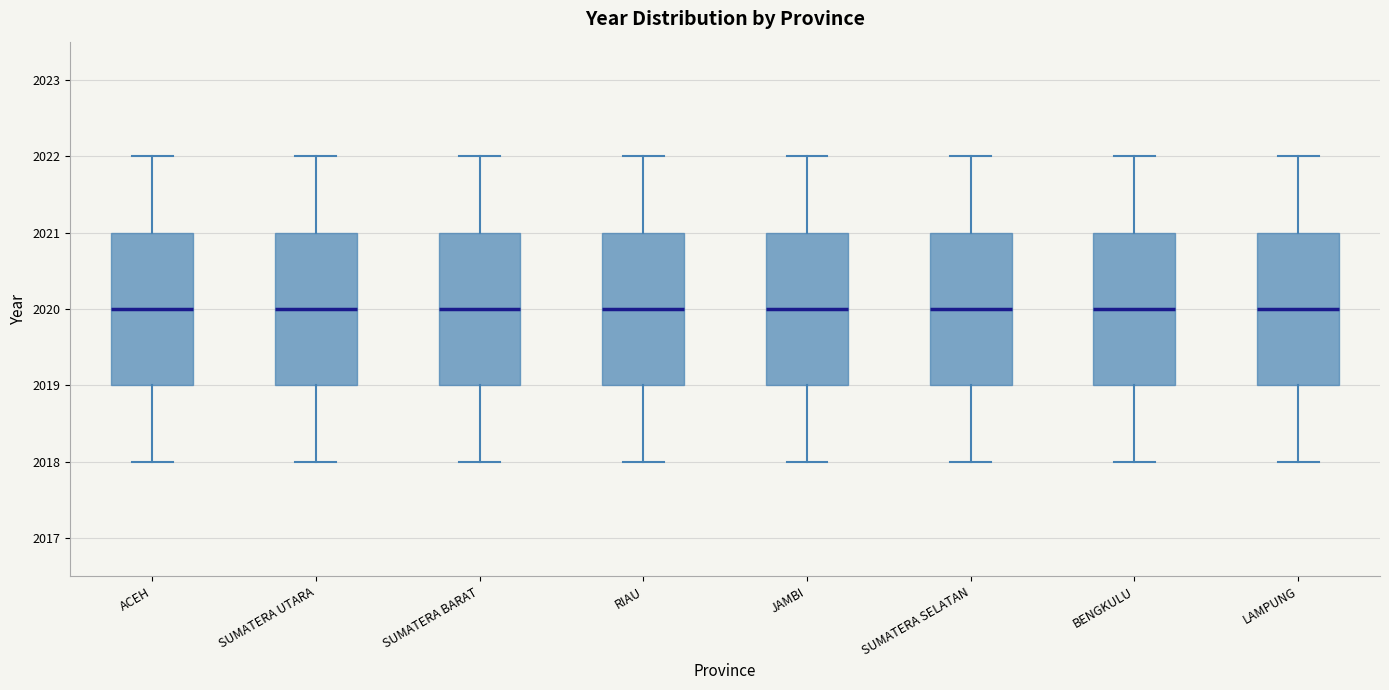

Where is the upper edge of the box for SUMATERA UTARA on the y-axis? The values are not printed on the chart, so give them approximately, as read against the axis.

2021